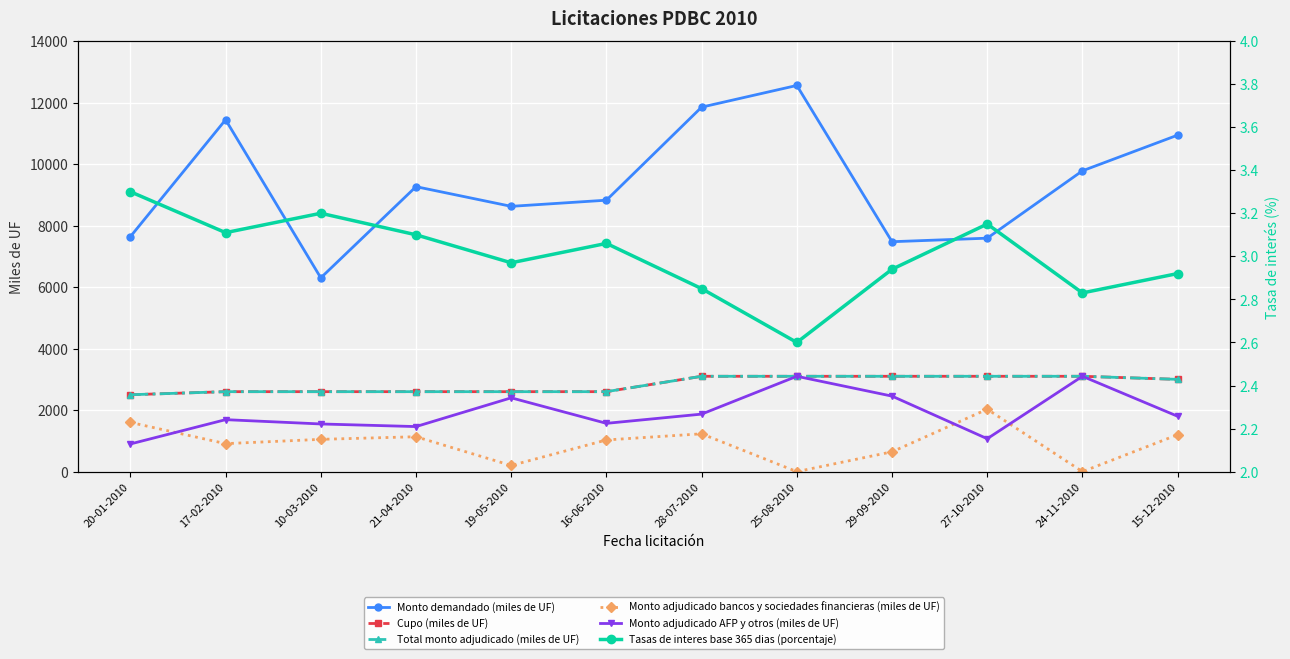

How many values in the Total monto adjudicado (miles de UF) series are below 3000?

6